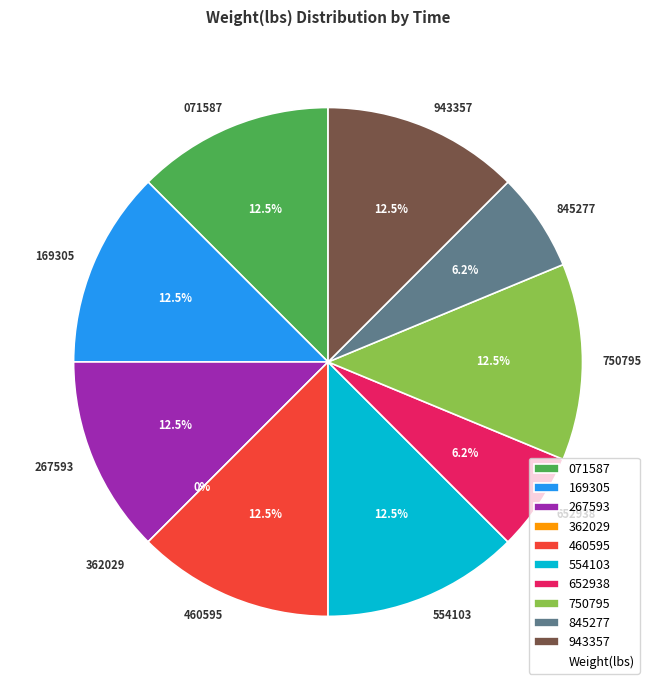

What percentage is the 00:52:51.071587 slice, to the nearest percent?

12%